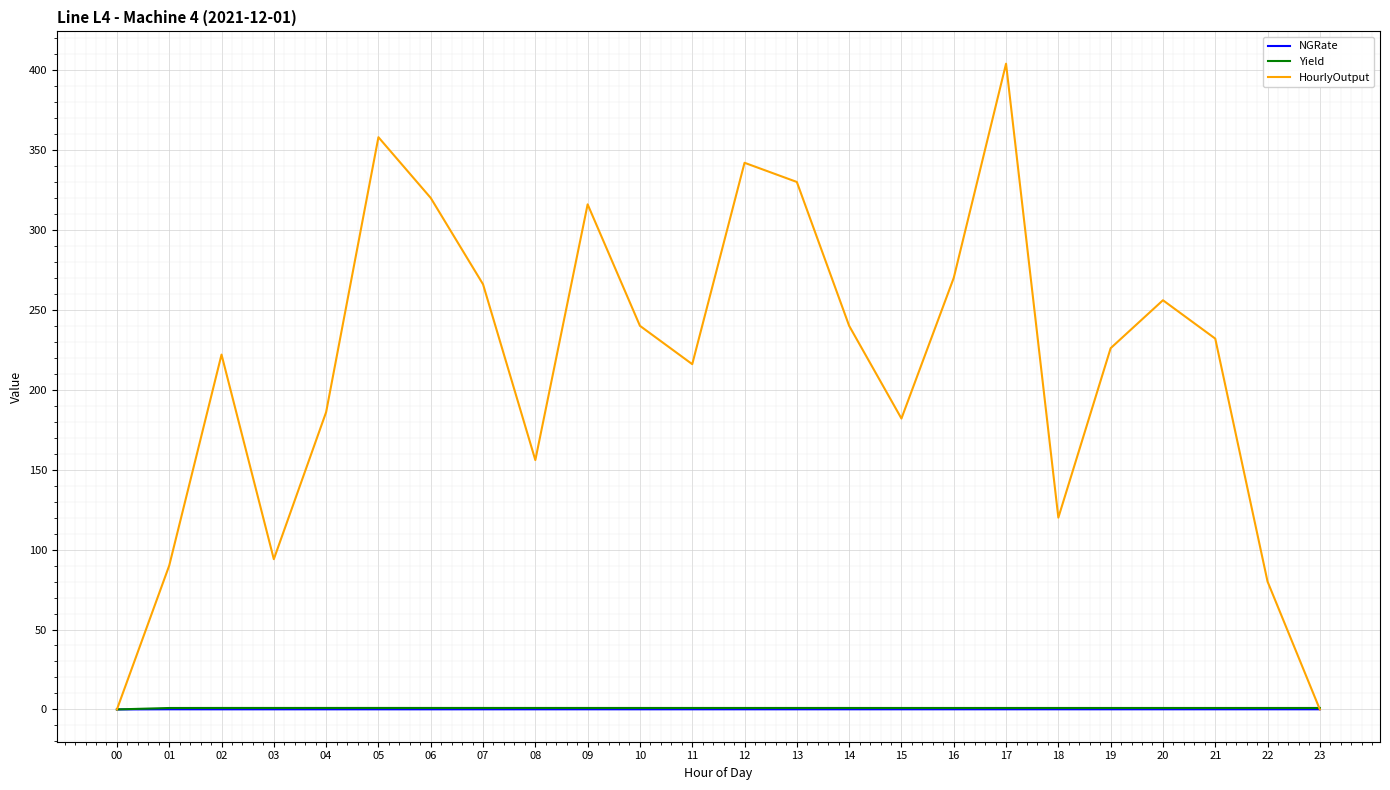

Which series changed the most between 00 and 08?

HourlyOutput